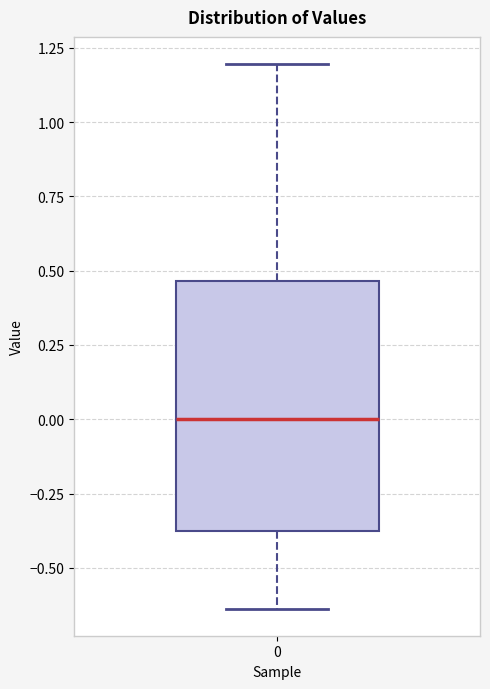

Where does the upper whisker of the box at x = 0 end on the y-axis? The values are not printed on the chart, so give them approximately, as read against the axis.

1.20